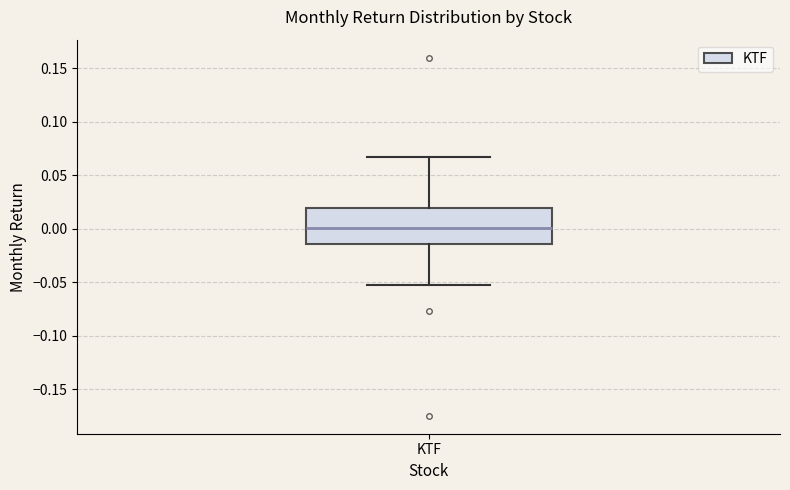

Where does the upper whisker of the box for KTF end on the y-axis? The values are not printed on the chart, so give them approximately, as read against the axis.

0.065